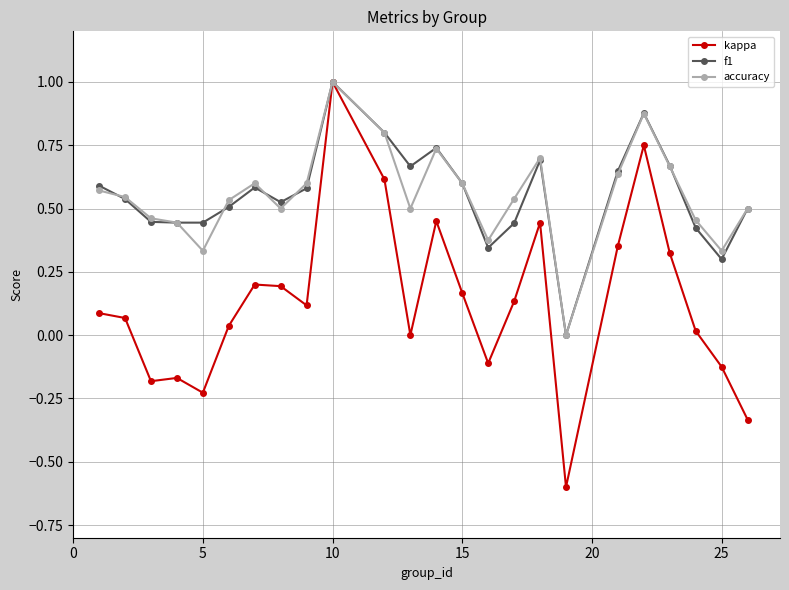

What is the greatest value displayed?

1.0